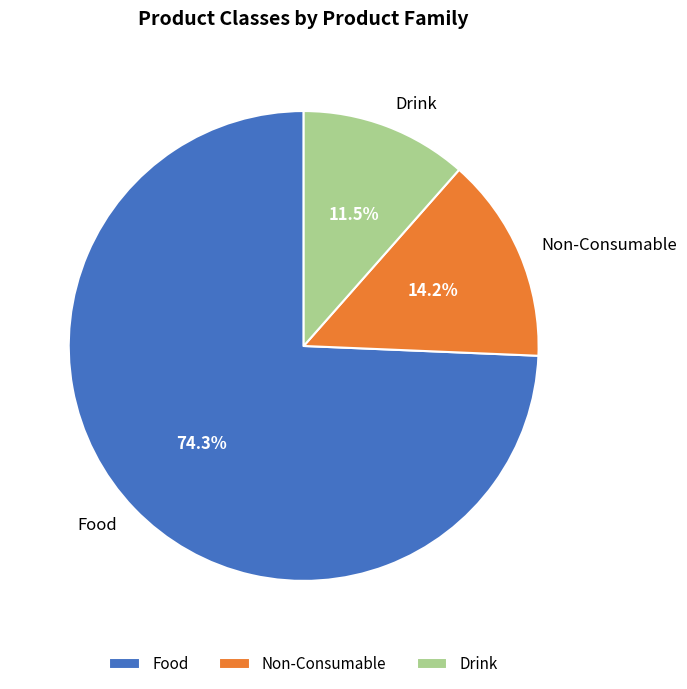

How many segments does this pie chart have?

3